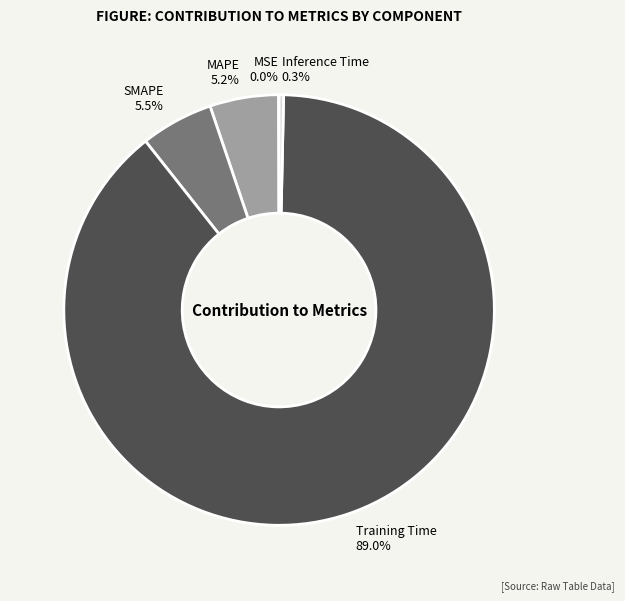

Which slice is the largest?

Training Time